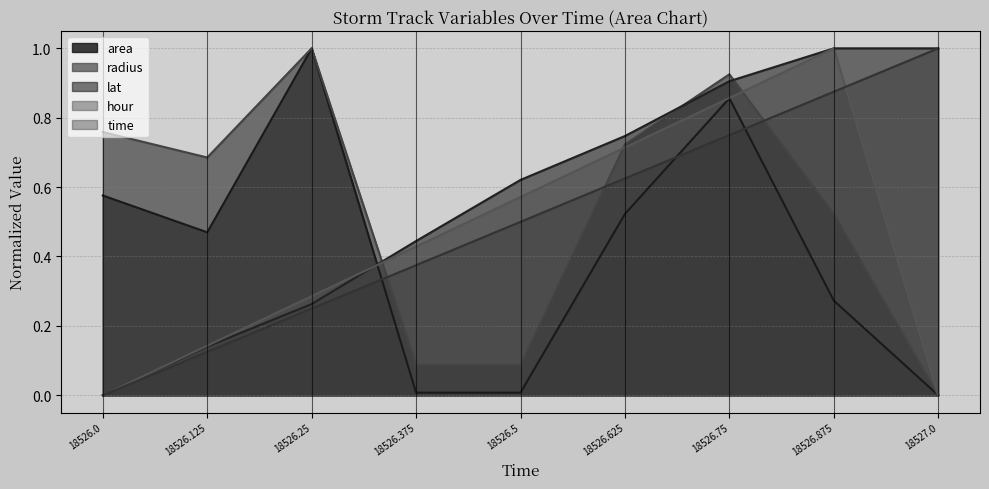

Which has a higher value, 18526.75 or 18526.375?

18526.75